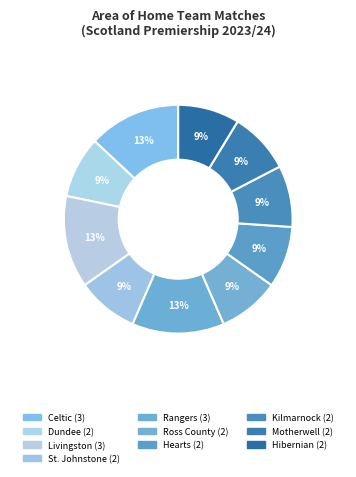

Is there any slice that represents more than half of the pie?

No